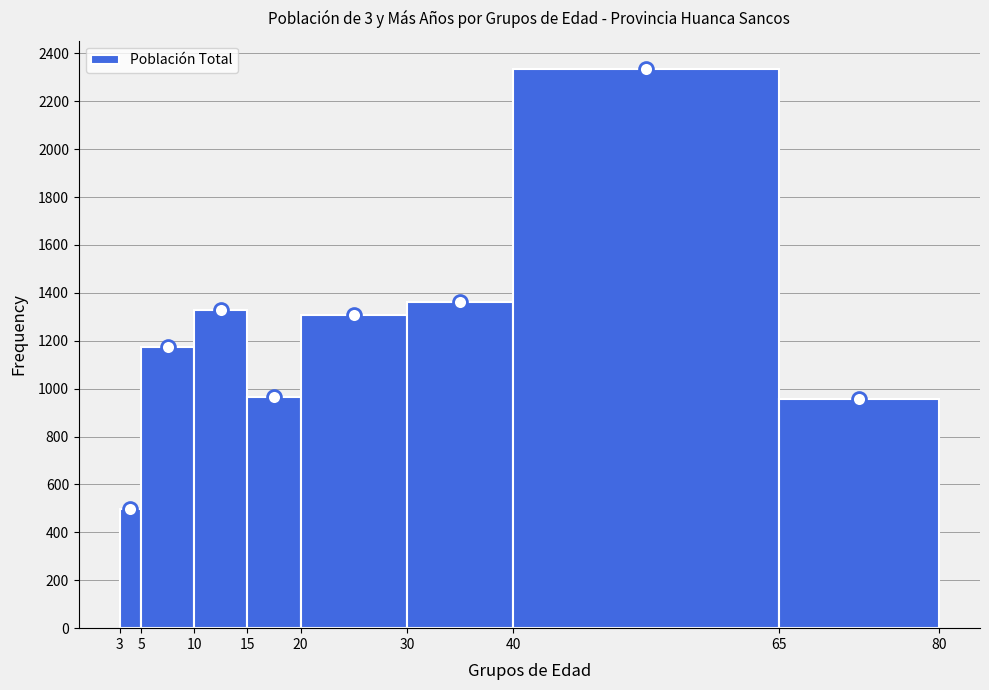

Reading left to right, list every bar in this chart as the range it spans on the x-axis followed by its height. The values are not printed on the chart, so give them approximately, as read against the axis.

3 to 5: 500
5 to 10: 1180
10 to 15: 1340
15 to 20: 960
20 to 30: 1300
30 to 40: 1360
40 to 65: 2340
65 to 80: 960